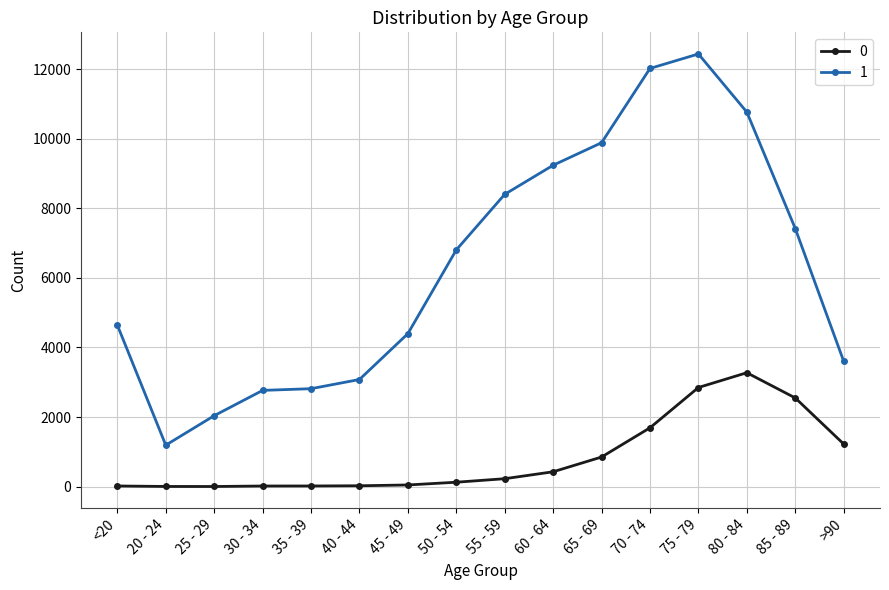

Is it true that 0 equals 426 at 60 - 64?

True